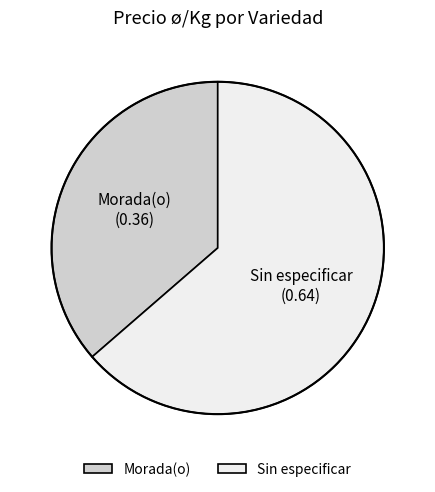

How many segments does this pie chart have?

2